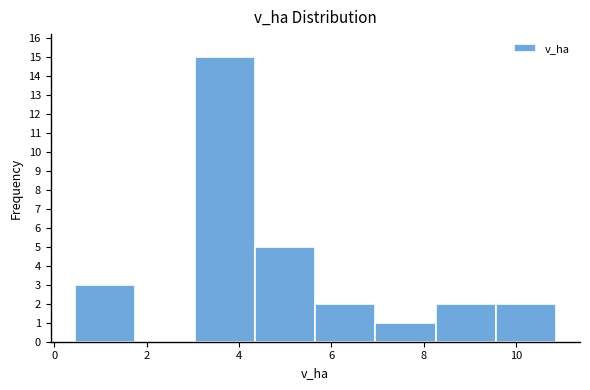

Which range on the x-axis has the tallest bar?

3.0 to 4.4